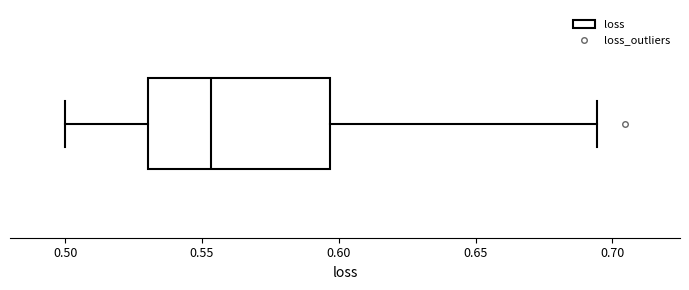

Where does the left whisker of the box end on the x-axis? The values are not printed on the chart, so give them approximately, as read against the axis.

0.500